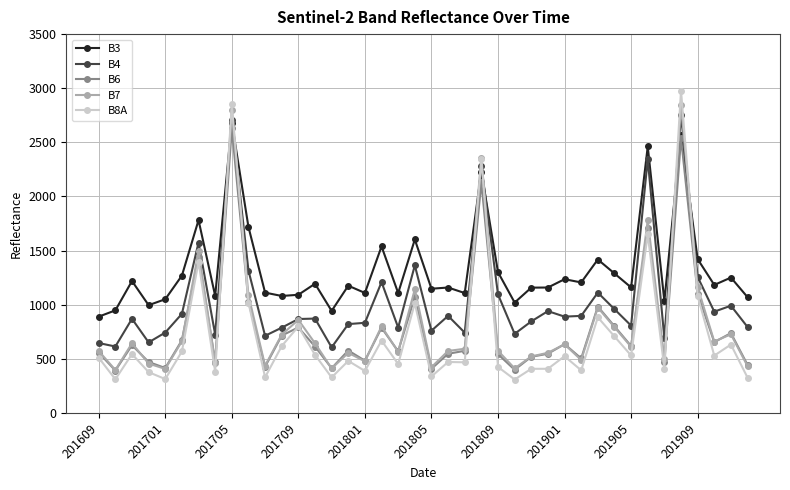

After their last crossing, which series has the higher values: B4 or B8A?

B4